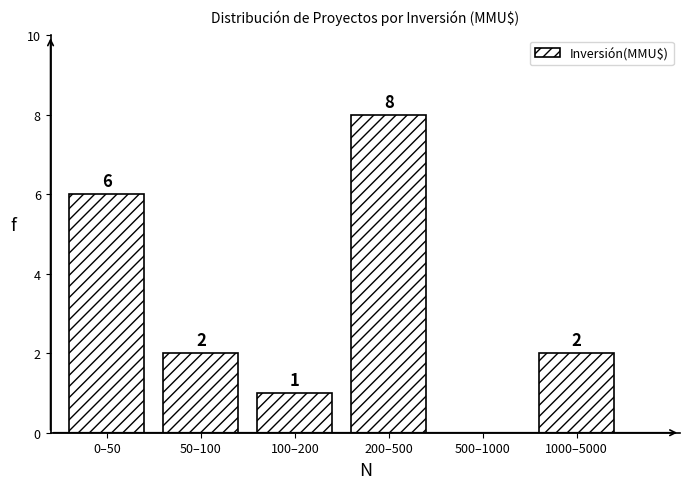

Reading left to right, transcribe all the data shown in this chart.

0–50=6	50–100=2	100–200=1	200–500=8	500–1000=0	1000–5000=2